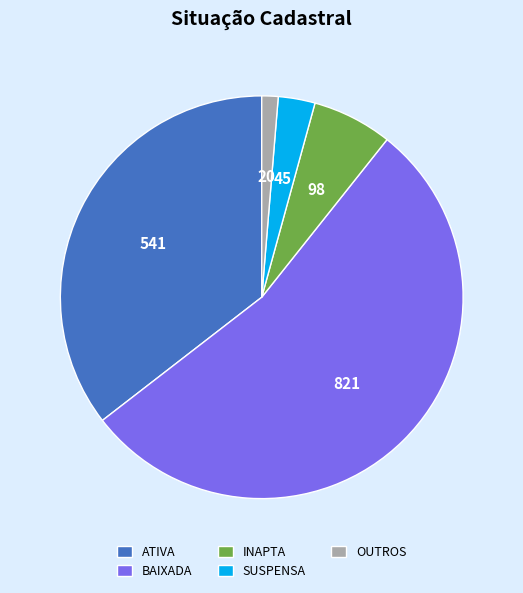

Does SUSPENSA account for over 50% of the chart?

No